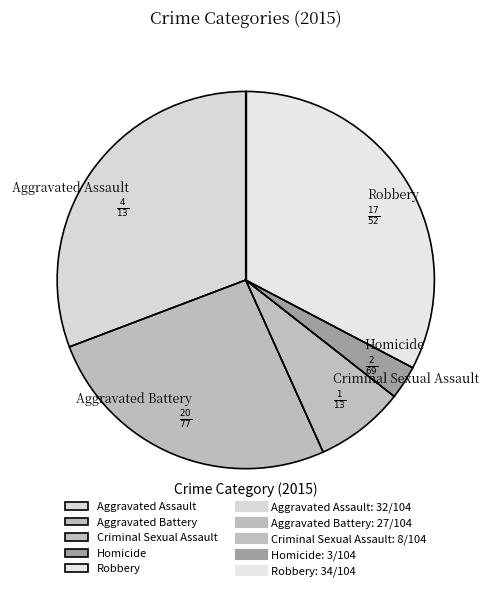

True or false: Criminal Sexual Assault accounts for 8% of the total.

True